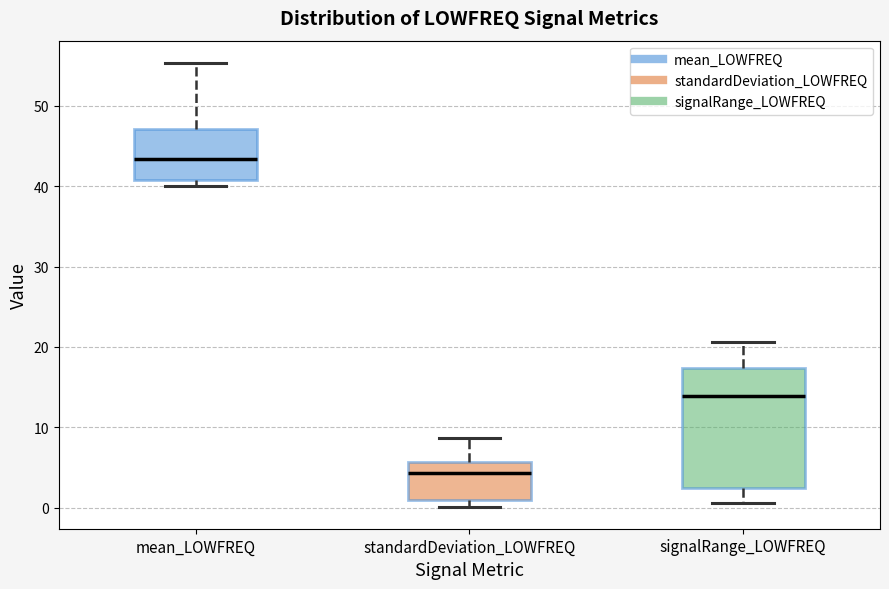

Comparing the boxes themselves (not the whiskers), which one is the tallest?

signalRange_LOWFREQ